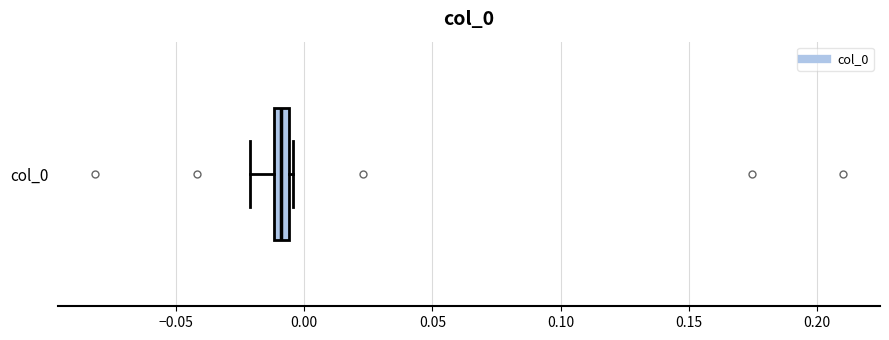

Where is the right edge of the box for col_0 on the x-axis? The values are not printed on the chart, so give them approximately, as read against the axis.

-0.005